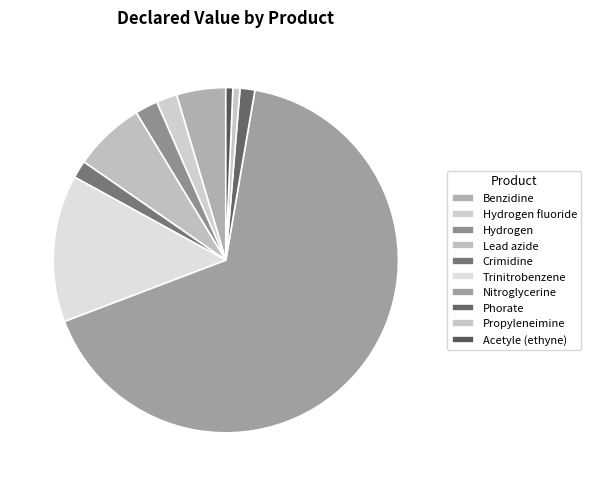

What is the ratio of the value at Lead azide to the value at Phorate?

4.8